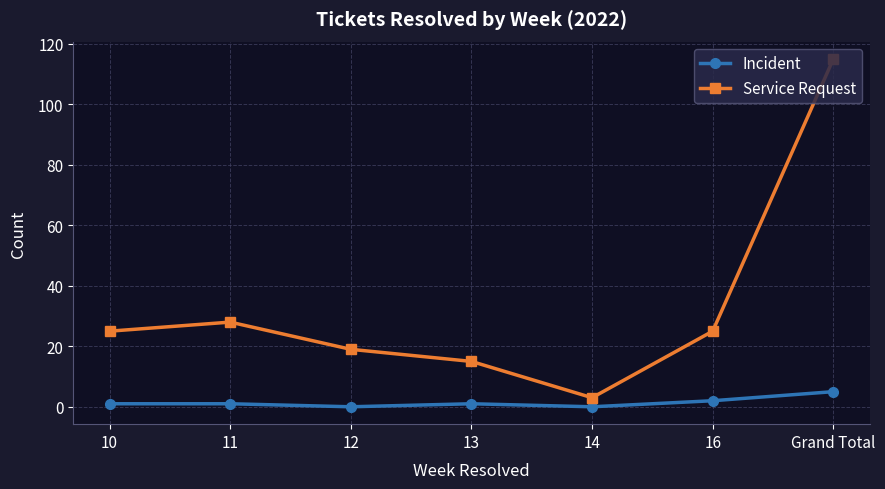

How many lines are shown in the chart?

2